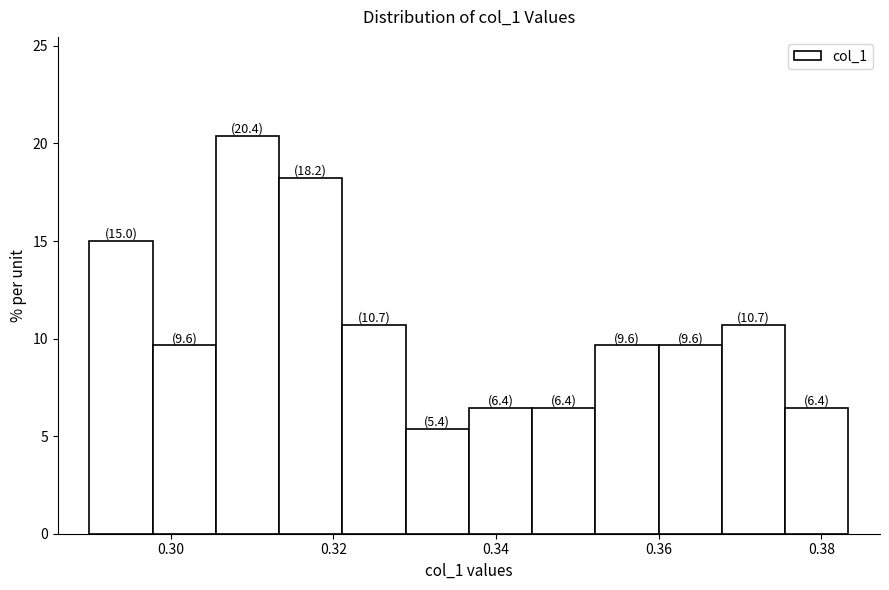

Around what value on the x-axis is the tallest bar? Give the approximate position of its centre, as read against the axis.

0.310